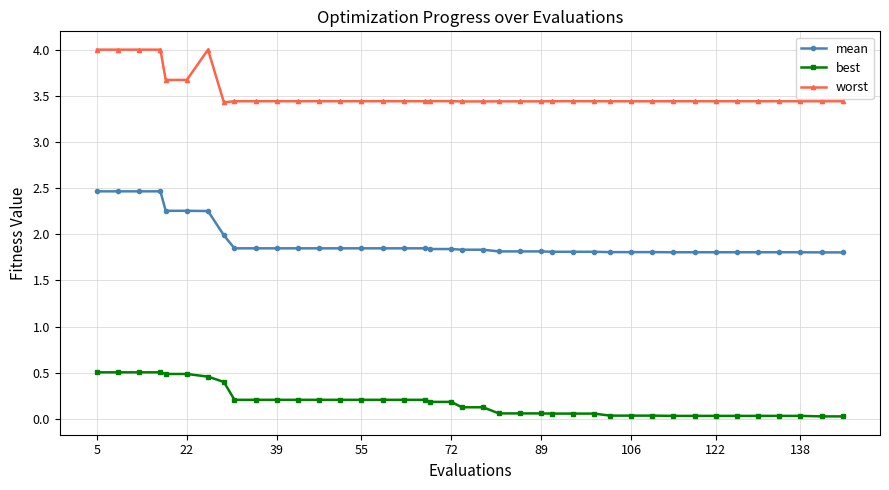

At how many categories does at least one series exceed 3?

40